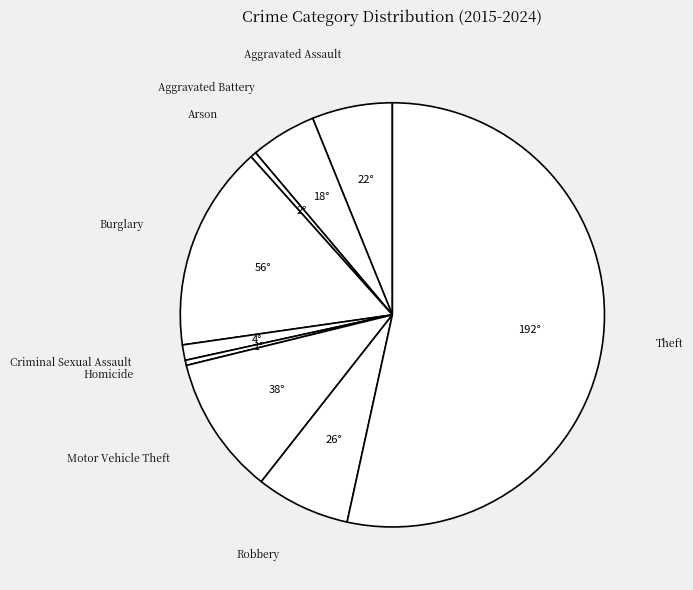

Is there a majority slice in this chart?

Yes